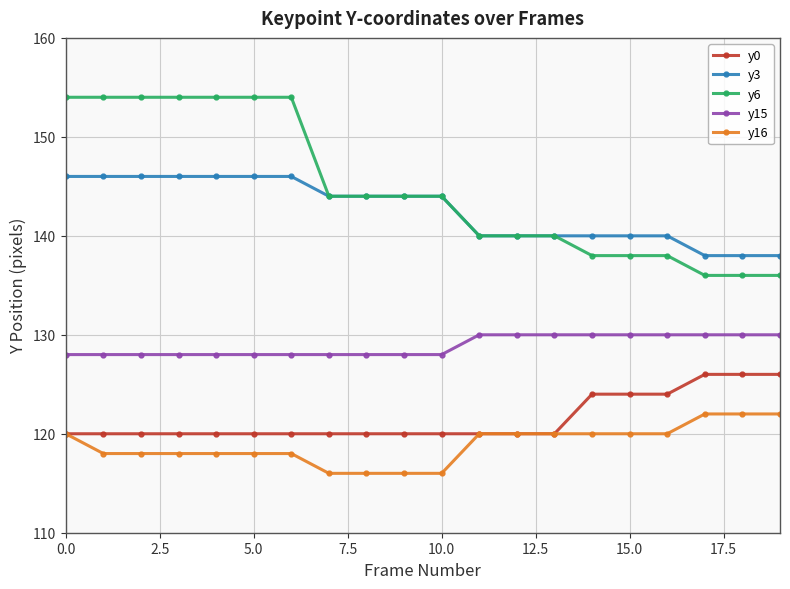

What is the sum of all y15 values?

2578